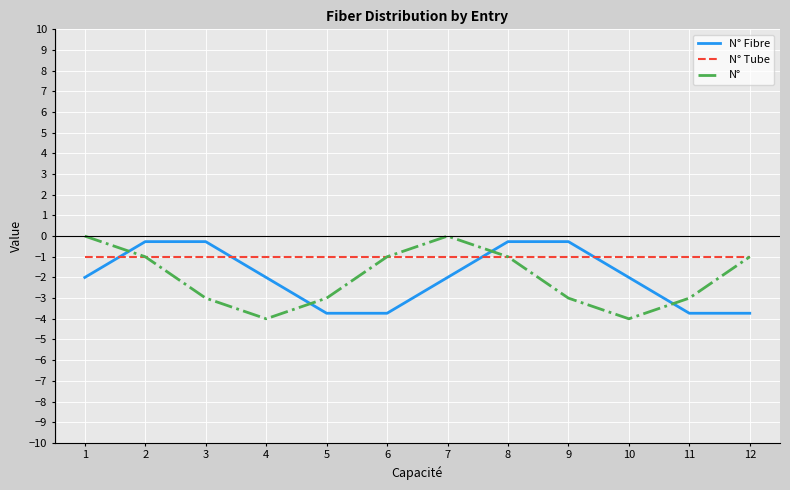

Which series has the largest range (max minus min)?

N°